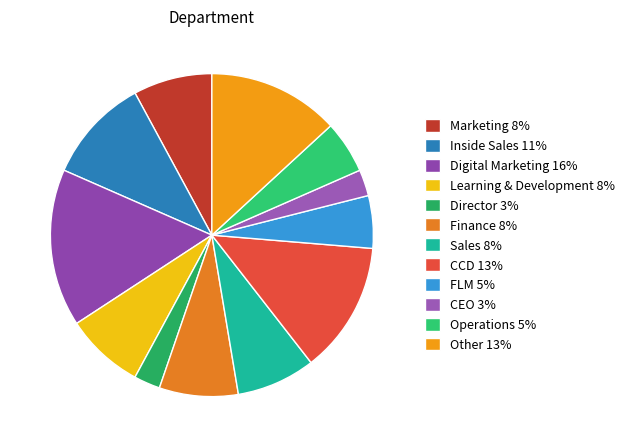

How many slices are in this pie chart?

12